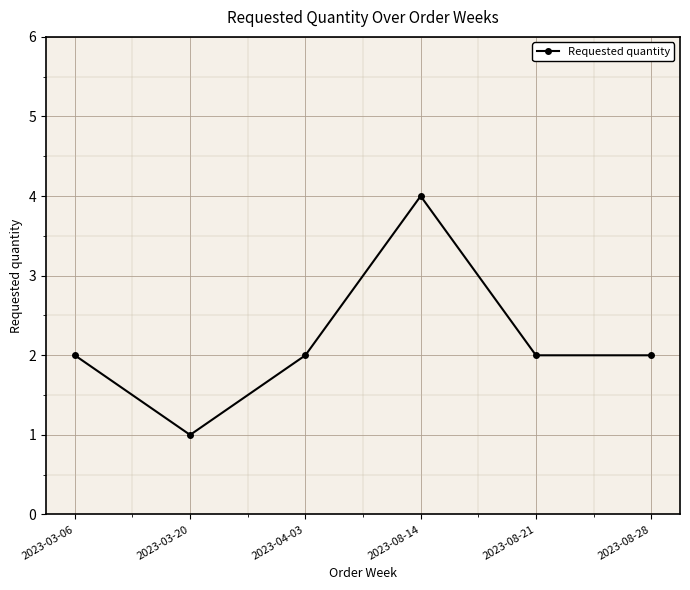

What is the maximum value shown in the chart?

4